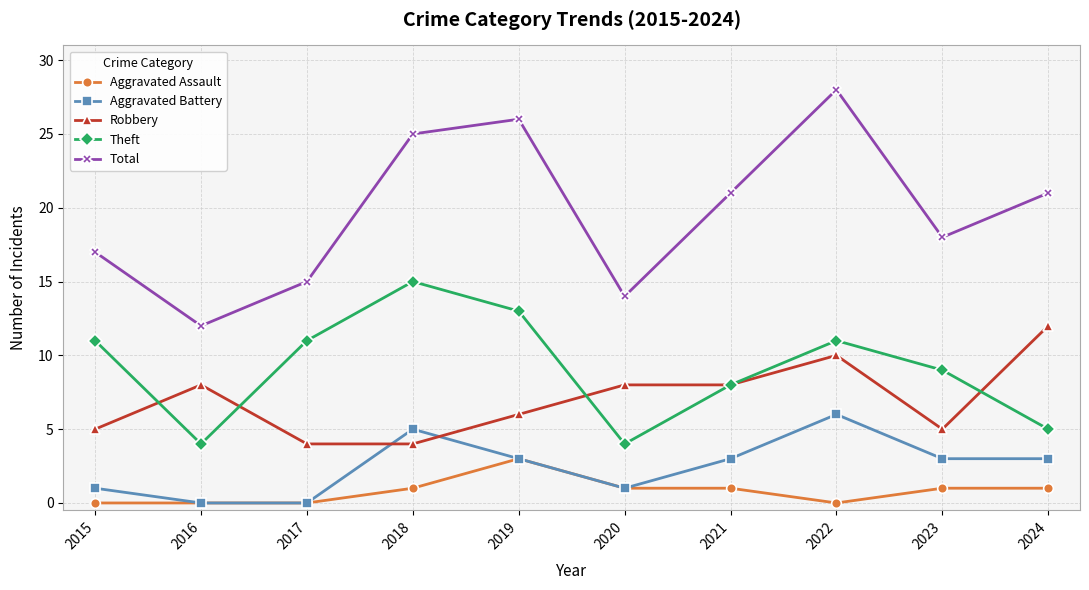

Where is the first local maximum for Theft?

2018